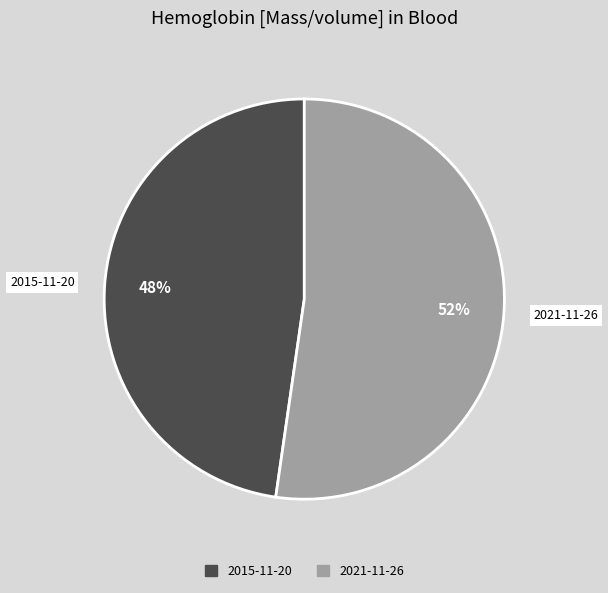

What percentage is the 2021-11-26 slice, to the nearest percent?

52%